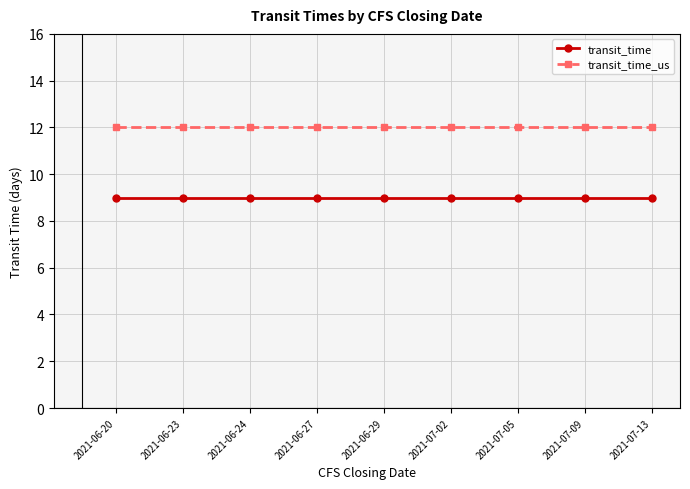

What is the value of the transit_time_us point at the 4th from the left?

12